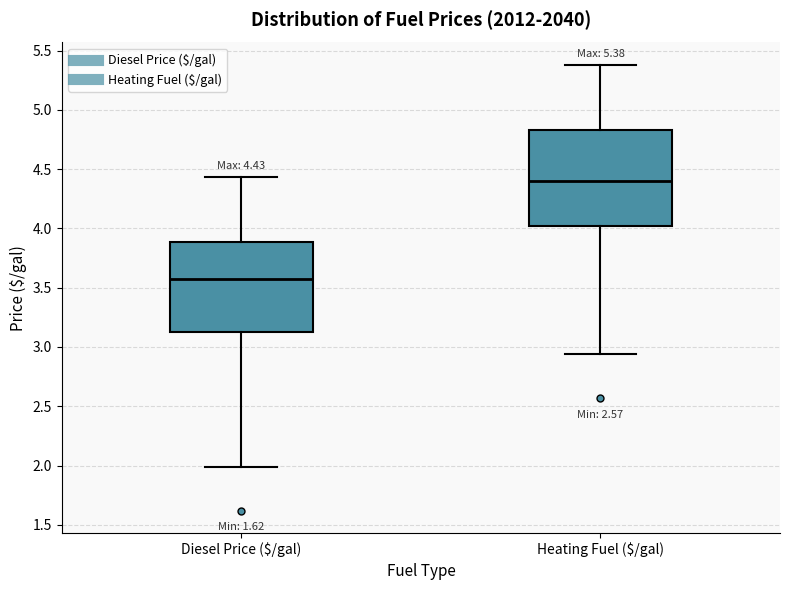

Which box is the tallest, from its lower edge to its upper edge?

Heating Fuel ($/gal)